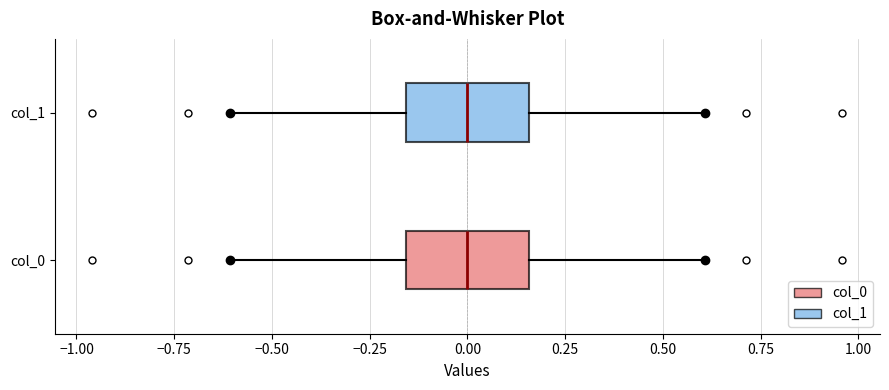

Where does the median line of the box for col_0 sit on the x-axis? The values are not printed on the chart, so give them approximately, as read against the axis.

0.00